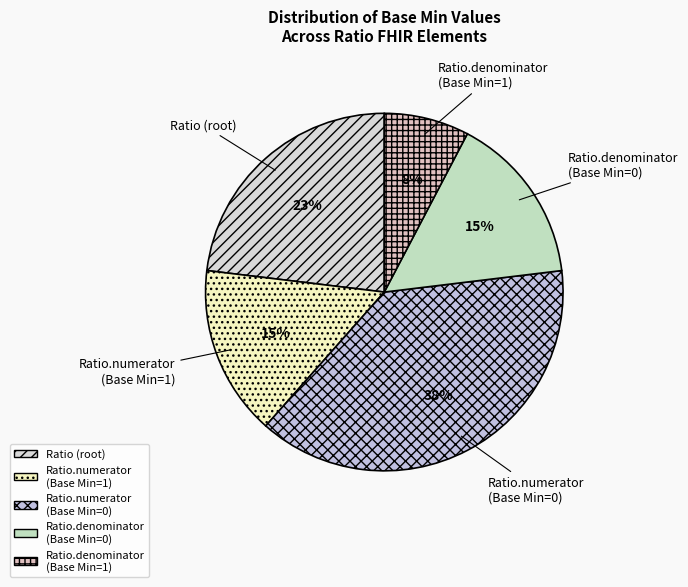

Is there any slice that represents more than half of the pie?

No